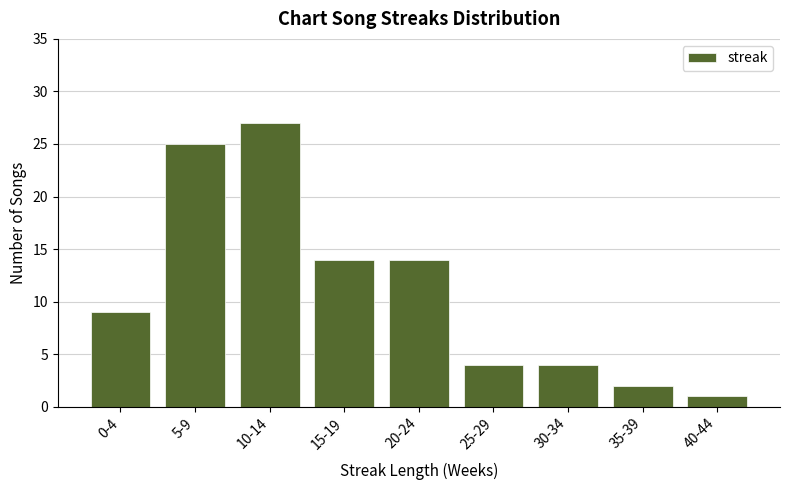

Reading left to right, transcribe all the data shown in this chart.

0-4=9	5-9=25	10-14=27	15-19=14	20-24=14	25-29=4	30-34=4	35-39=2	40-44=1